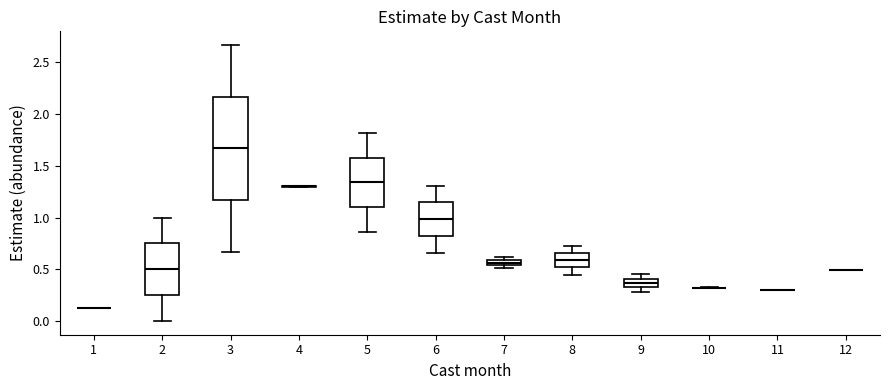

Where does the median line of the box at x = 6 sit on the y-axis? The values are not printed on the chart, so give them approximately, as read against the axis.

1.00